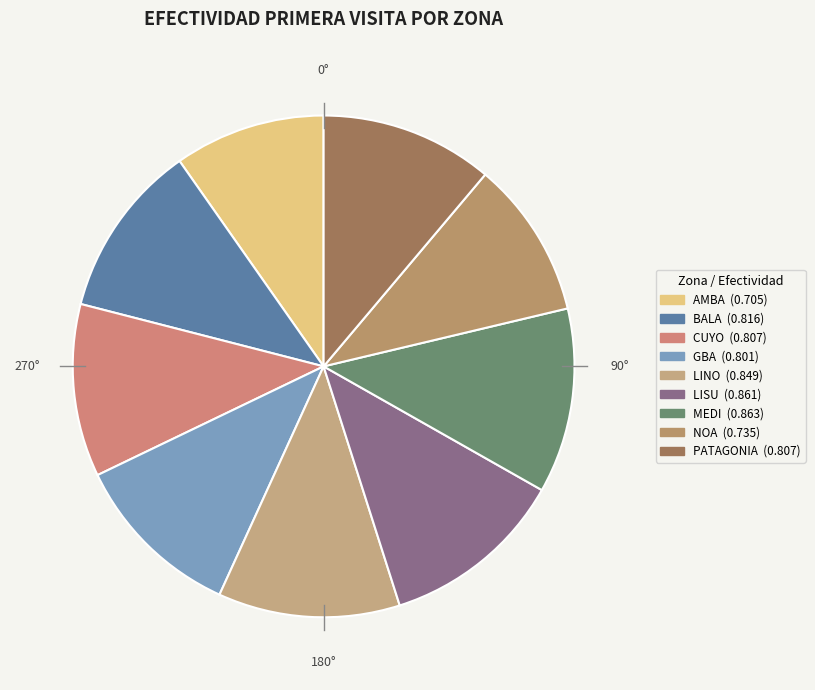

To the nearest percent, what is the average slice percentage?

11%